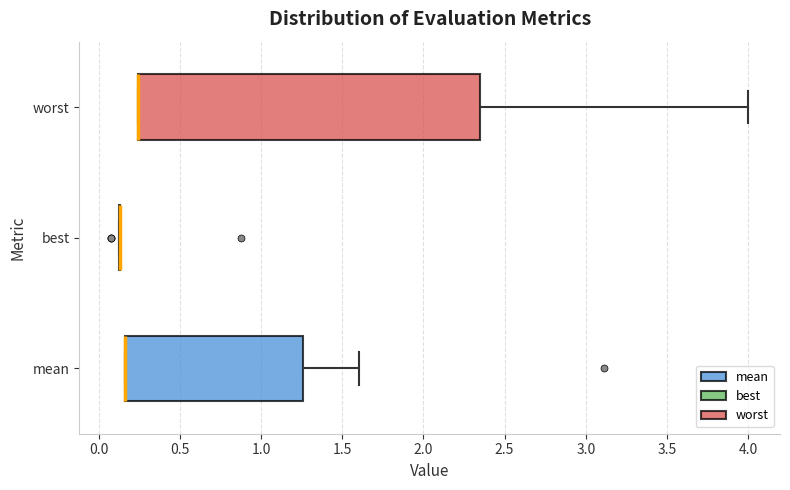

Reading bottom to top, read every box against the x-axis: the position of its median line, the range the box covers, and the ends of its whiskers. The values are not printed on the chart, so give them approximately, as read against the axis.

mean: median 0.15 (drawn on the box's left edge), box 0.15 to 1.25, whiskers 0.15 to 1.60
best: box collapsed to a line at 0.15, whiskers 0.15 to 0.15
worst: median 0.25 (drawn on the box's left edge), box 0.25 to 2.35, whiskers 0.25 to 4.00